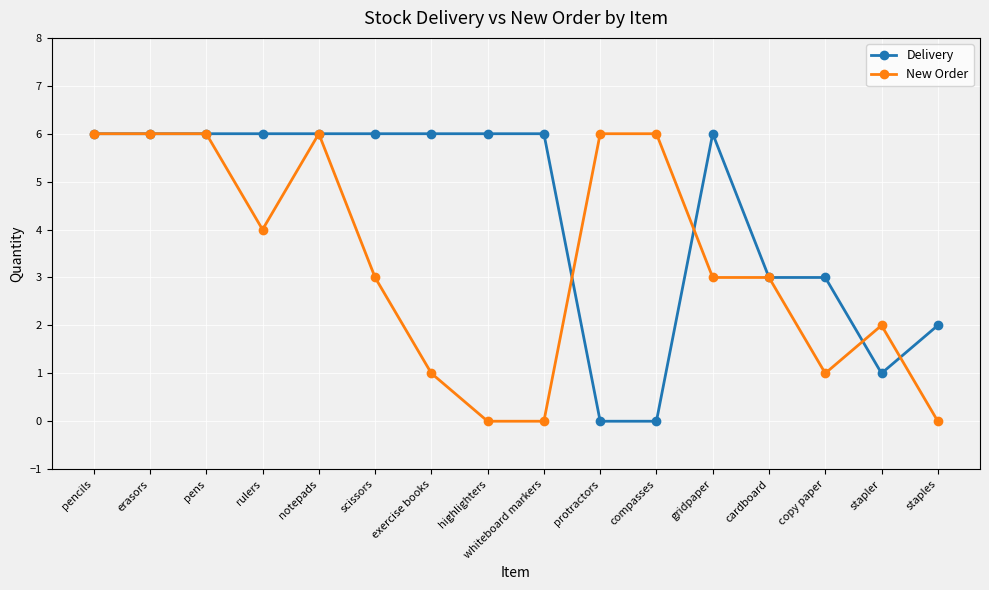

At staples, list the series in order from smallest to largest.

New Order, Delivery